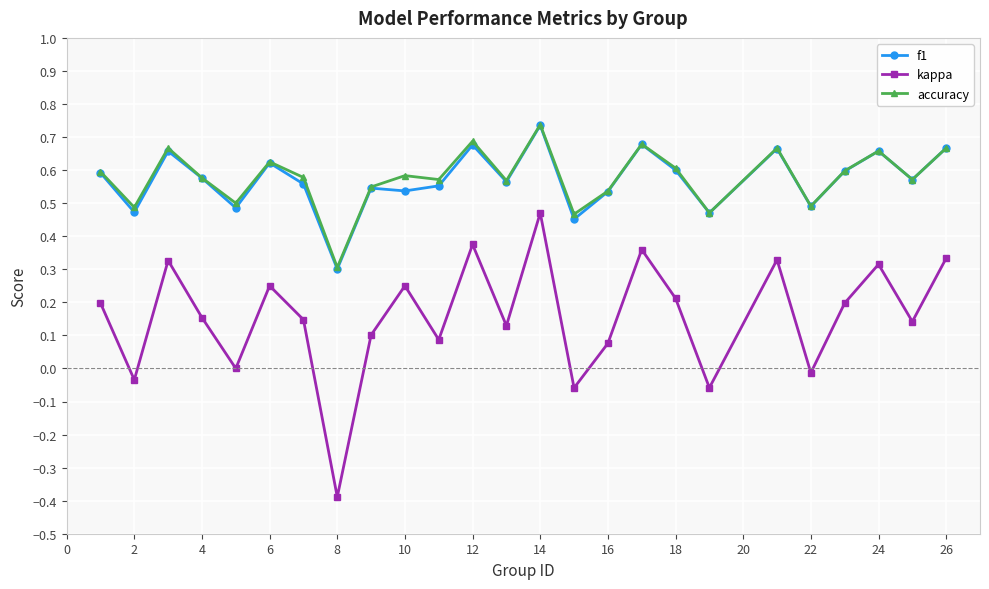

What is the minimum value shown in the chart?

-0.4